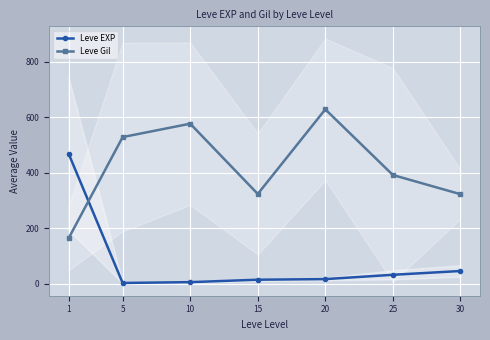

Rank the series by their average value, from lowest to highest.

Leve EXP, Leve Gil